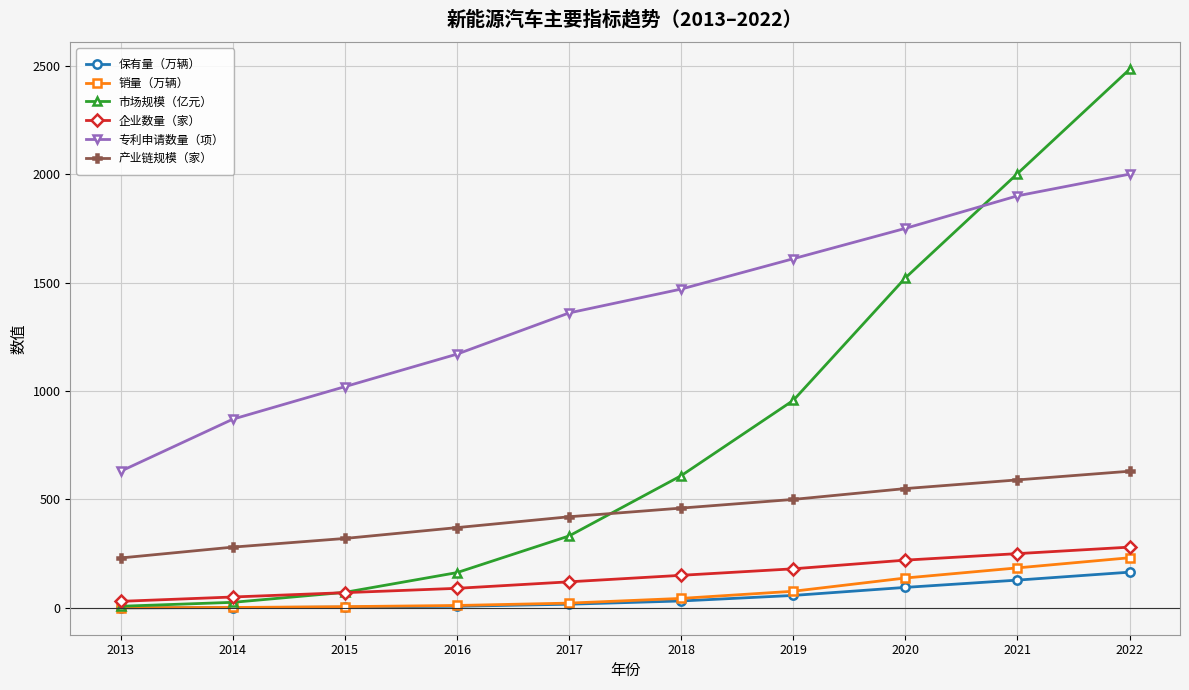

List the series in order of their peak value, highest first.

市场规模（亿元）, 专利申请数量（项）, 产业链规模（家）, 企业数量（家）, 销量（万辆）, 保有量（万辆）